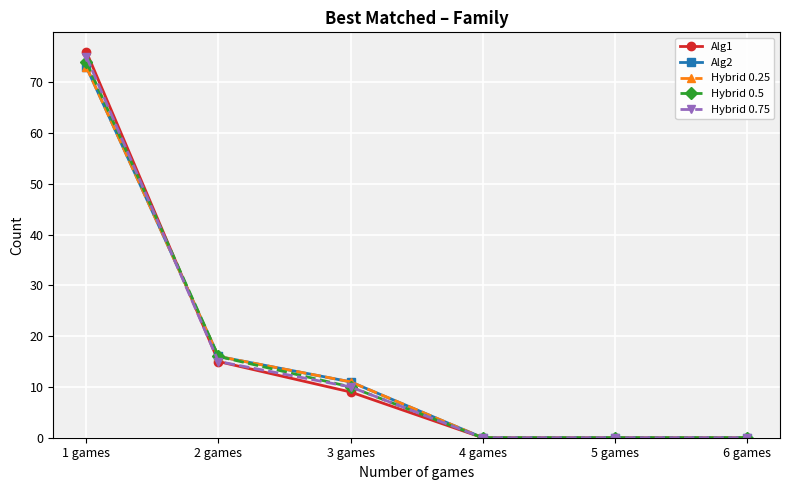

At which category does the chart reach its minimum across all series?

4 games